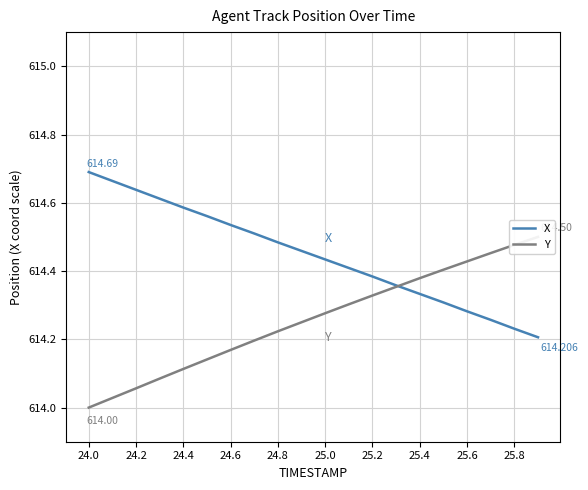

What is the average value of the Y series?

614.3